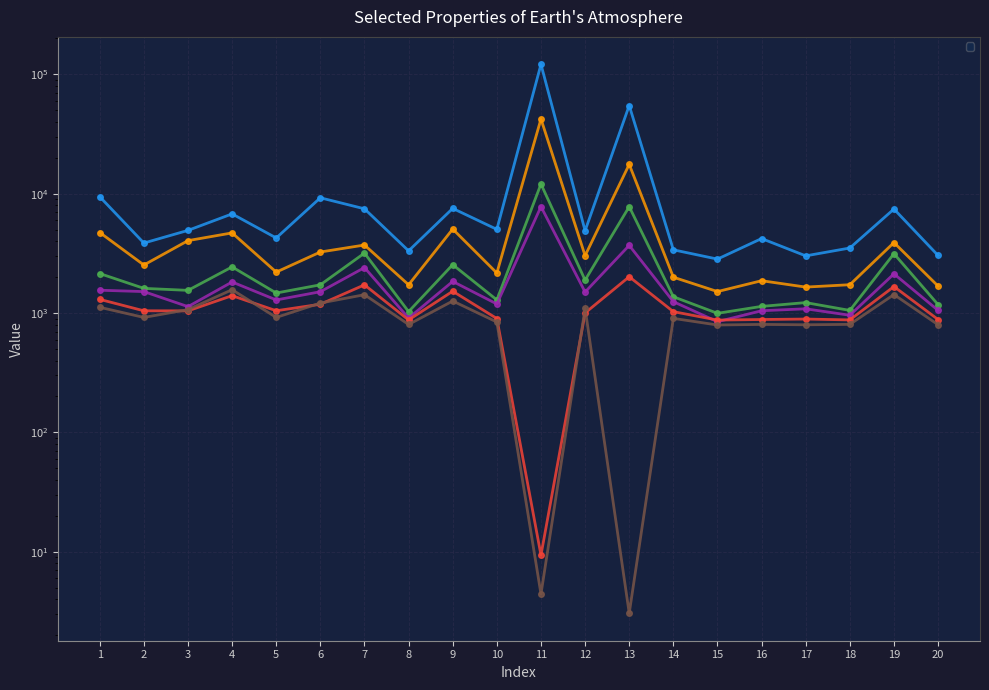

Where is the first local minimum for _5?

3